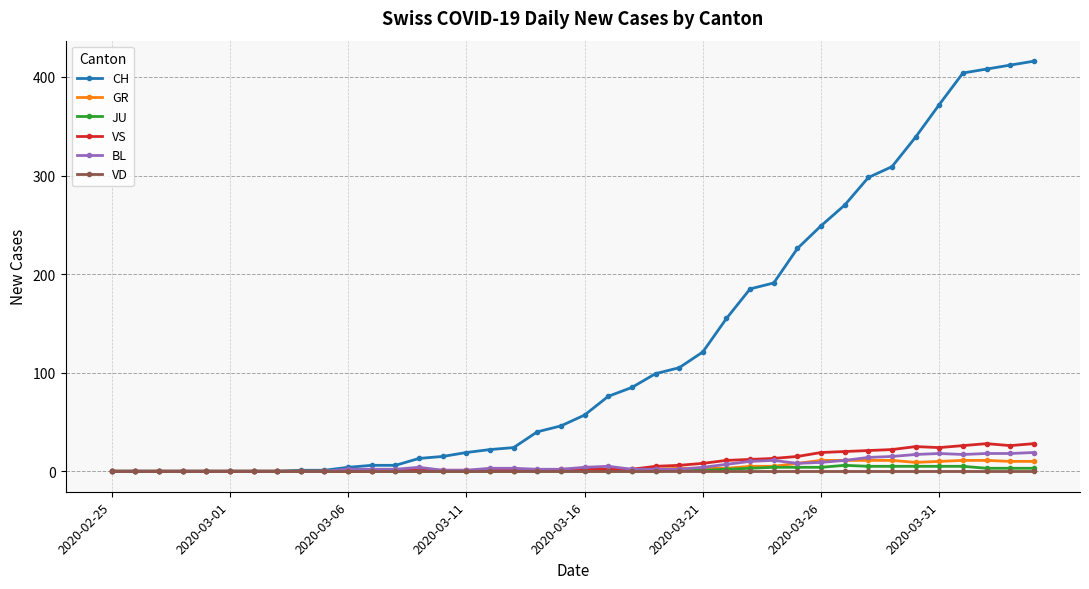

What is the highest value of the BL series?

19